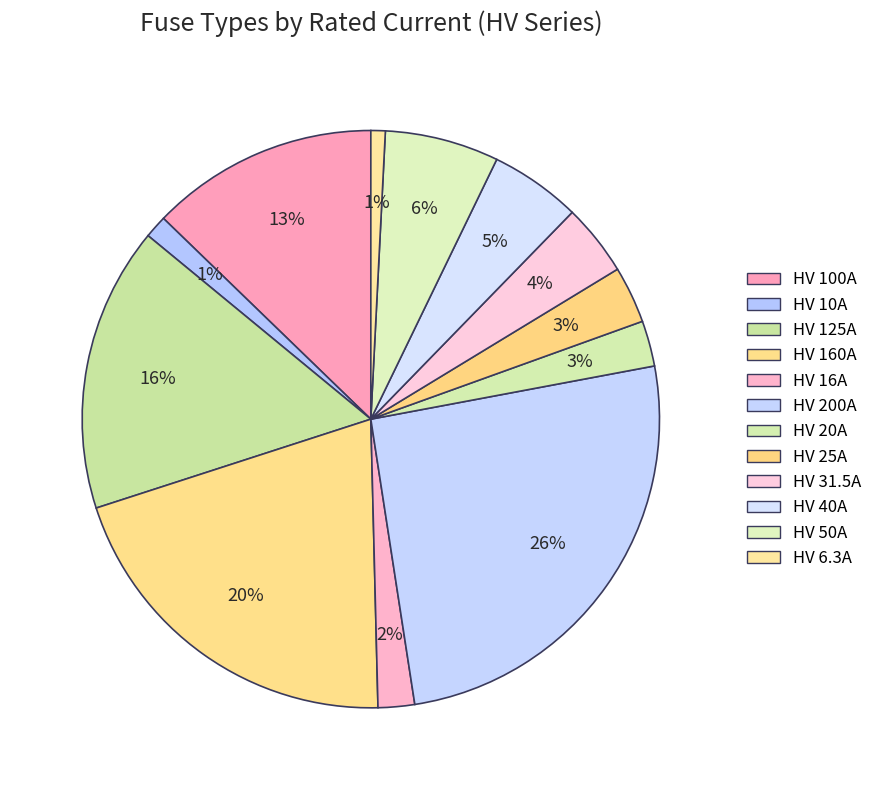

Is it true that HV 25A is 15% of the pie?

False